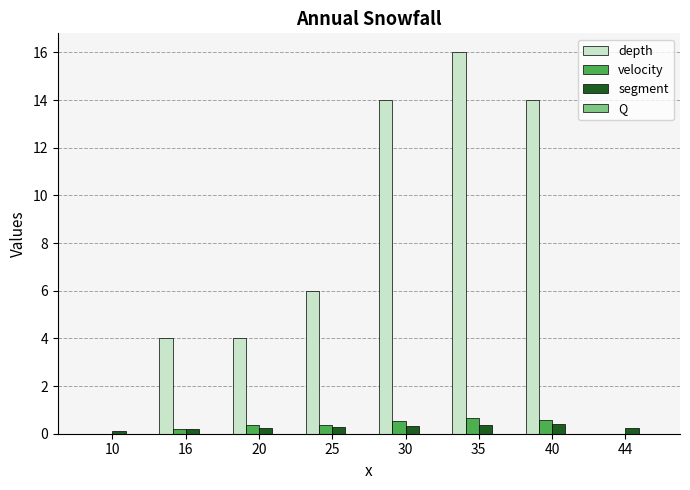

What is the average value of the velocity series?

0.3